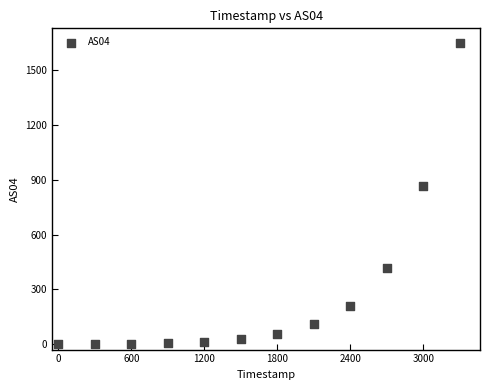

What Y value in the scatter plot is closest to 823?

865